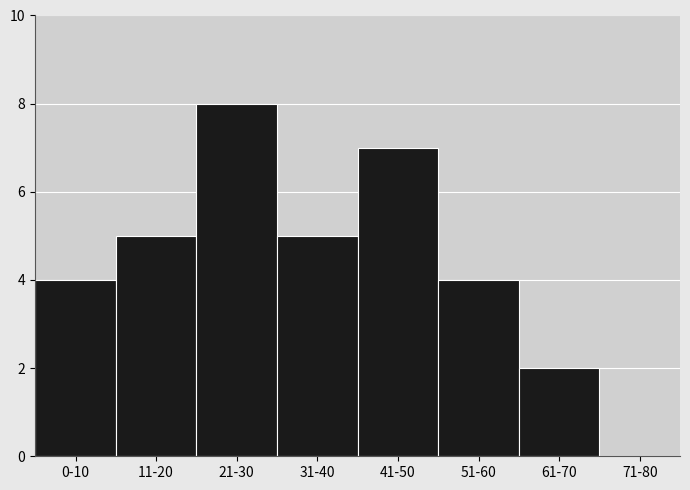

Reading right to left, transcribe all the data shown in this chart.

71-80=0	61-70=2	51-60=4	41-50=7	31-40=5	21-30=8	11-20=5	0-10=4